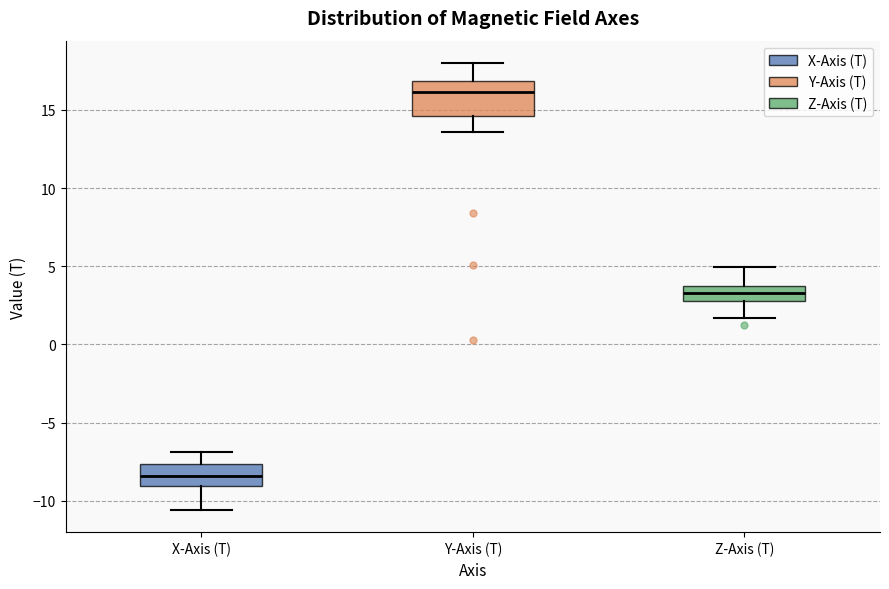

Comparing the boxes themselves (not the whiskers), which one is the tallest?

Y-Axis (T)